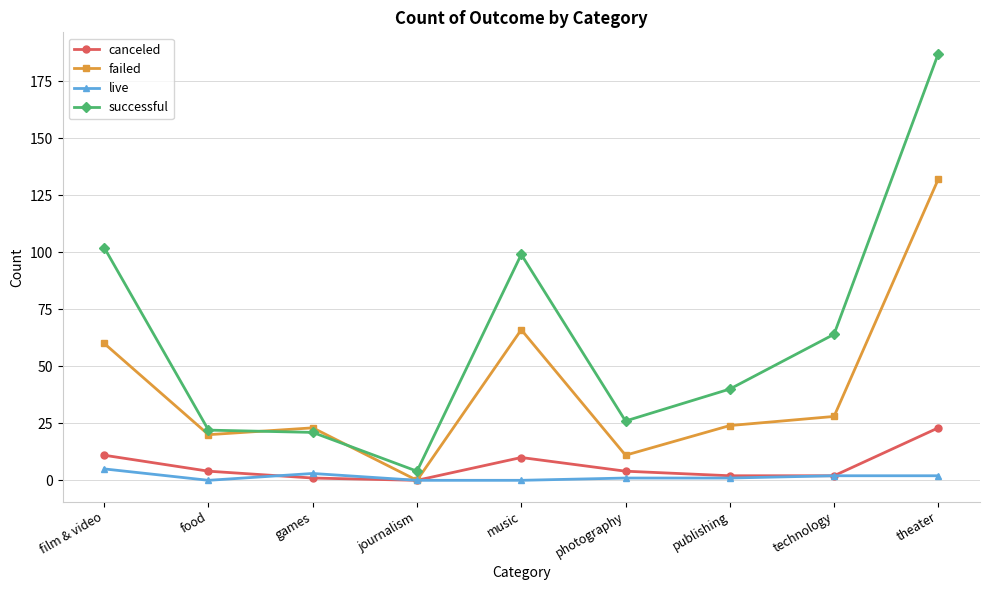

Does the chart have visible grid lines?

Yes